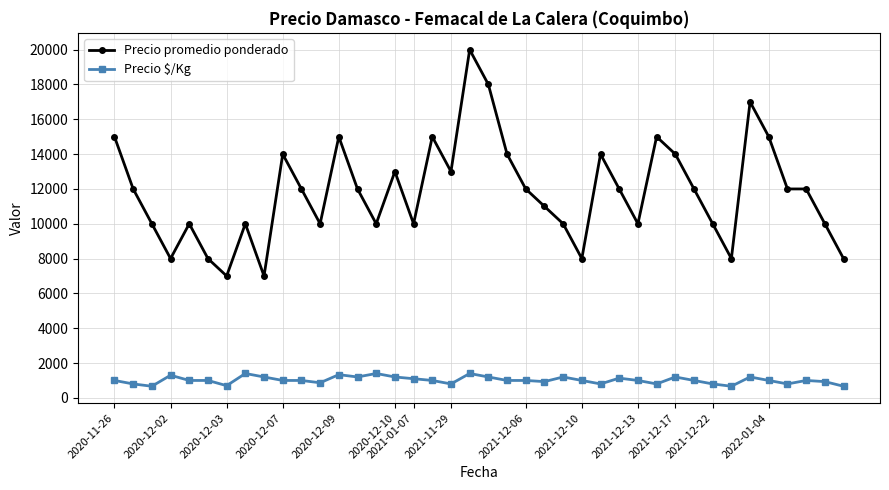

Rank the series by their maximum value, from highest to lowest.

Precio promedio ponderado, Precio $/Kg